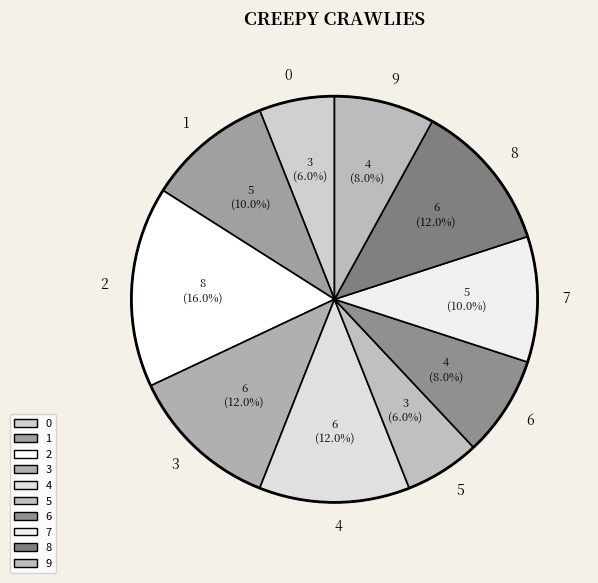

Between 0 and 3, which is larger?

3